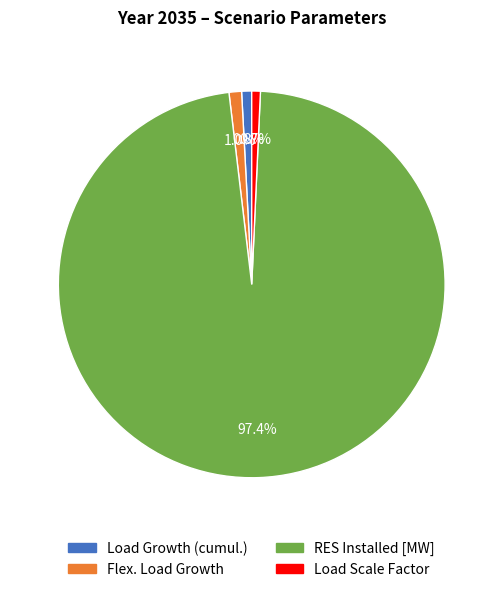

Which has a higher value, Load Growth (cumul.) or RES Installed [MW]?

RES Installed [MW]